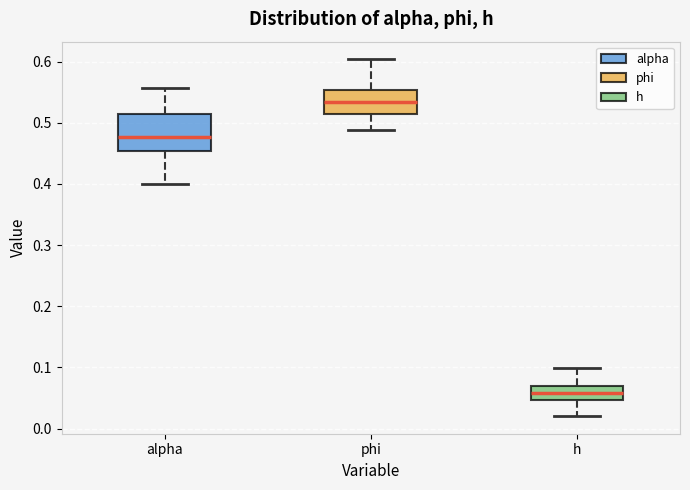

Which box is the tallest, from its lower edge to its upper edge?

alpha